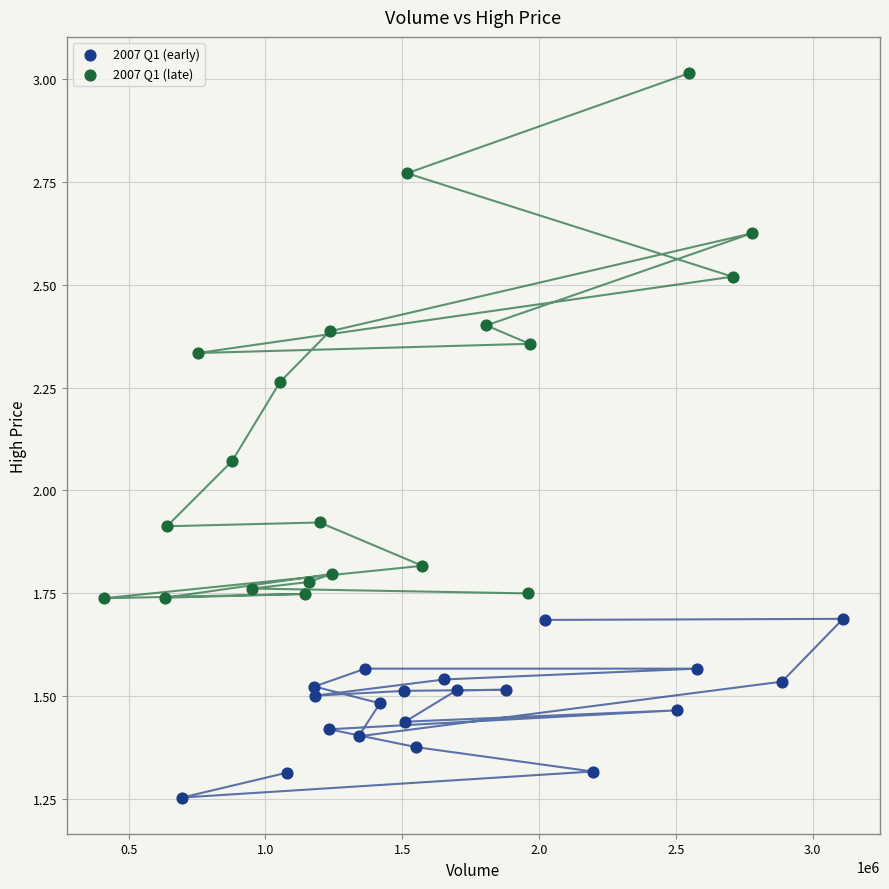

Which series has the widest spread of Y values?

2007 Q1 (late)